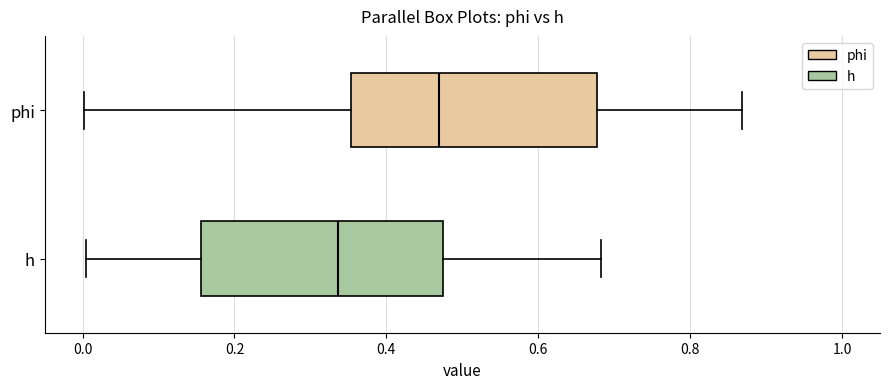

Reading bottom to top, read every box against the x-axis: the position of its median line, the range the box covers, and the ends of its whiskers. The values are not printed on the chart, so give them approximately, as read against the axis.

h: median 0.34, box 0.16 to 0.48, whiskers 0.00 to 0.68
phi: median 0.46, box 0.36 to 0.68, whiskers 0.00 to 0.86